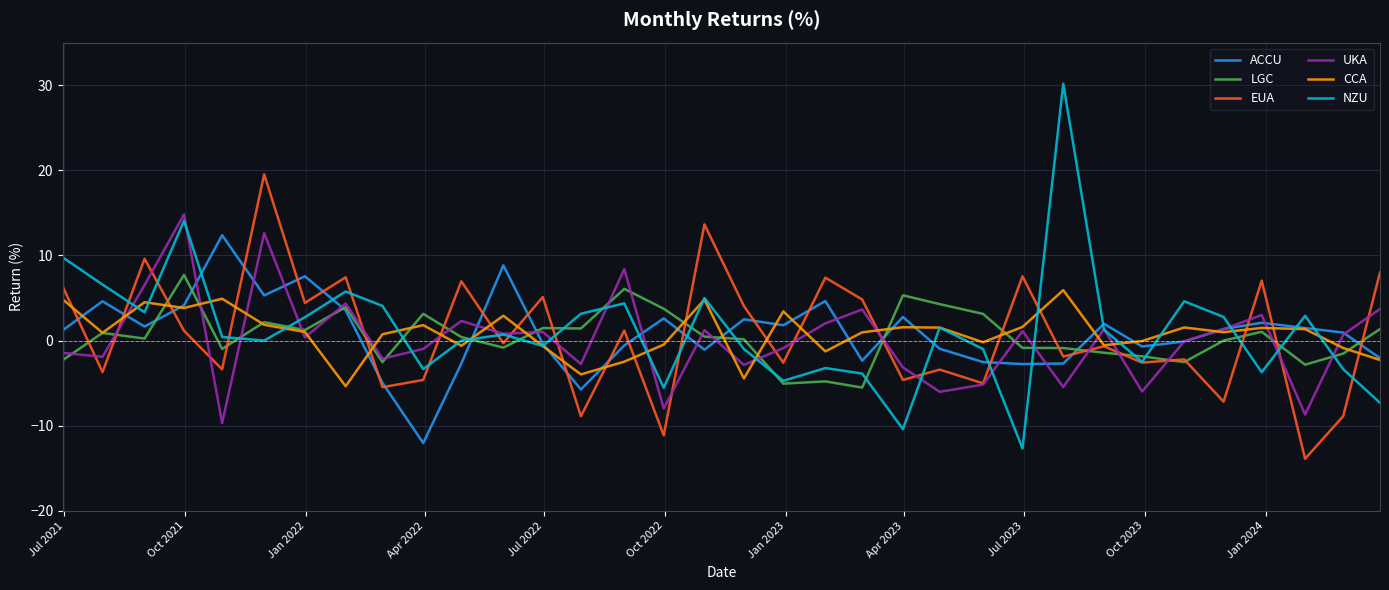

What is the smallest value displayed?

-13.9